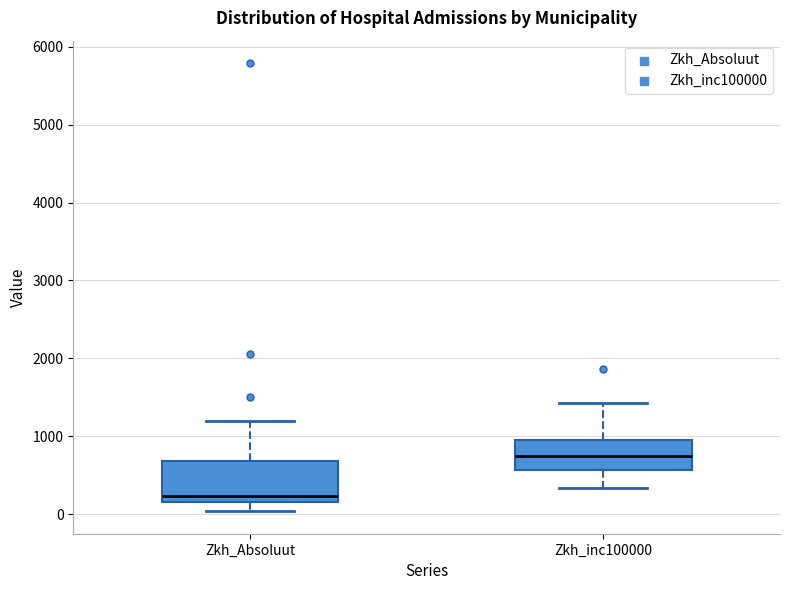

Which box is the tallest, from its lower edge to its upper edge?

Zkh_Absoluut